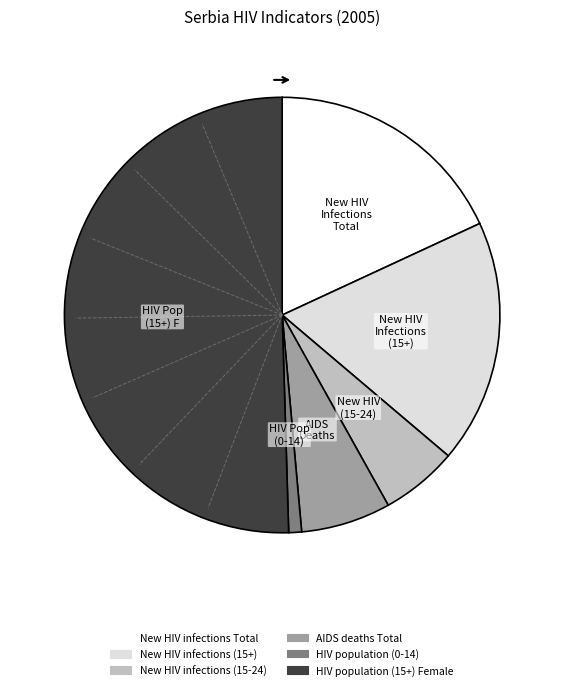

Rank the categories by value from highest to lowest.

HIV population (15+) Female, Number of new HIV infections Total, New HIV infections (15+) Total, AIDS deaths Total, New HIV infections (15-24) Total, HIV population (0-14) Total